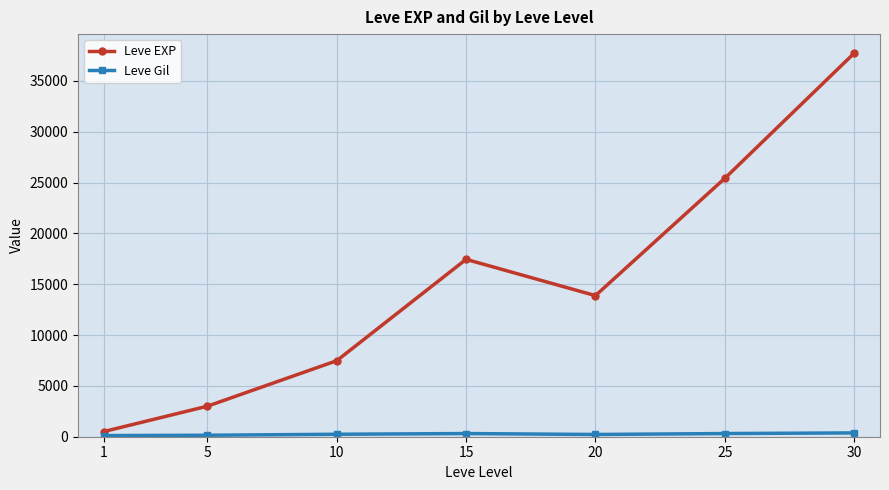

Which series changed the most between 1 and 15?

Leve EXP